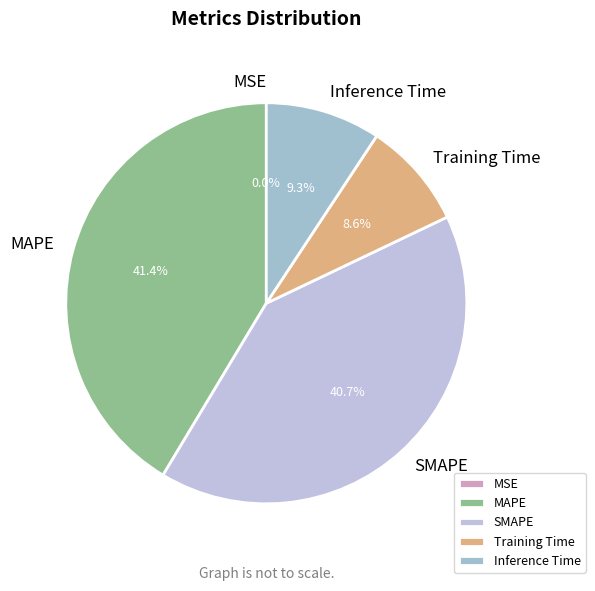

Which category has the biggest portion of the pie?

MAPE